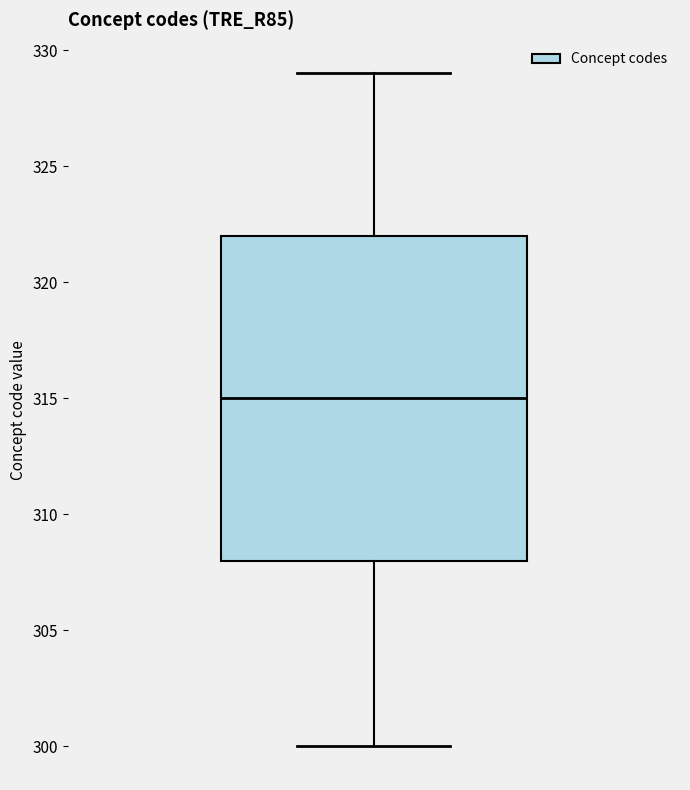

Read this box plot against the y-axis: the position of the median line, the range covered by the box, and the ends of both whiskers. The values are not printed on the chart, so give them approximately, as read against the axis.

median 315, box 308 to 322, whiskers 300 to 329